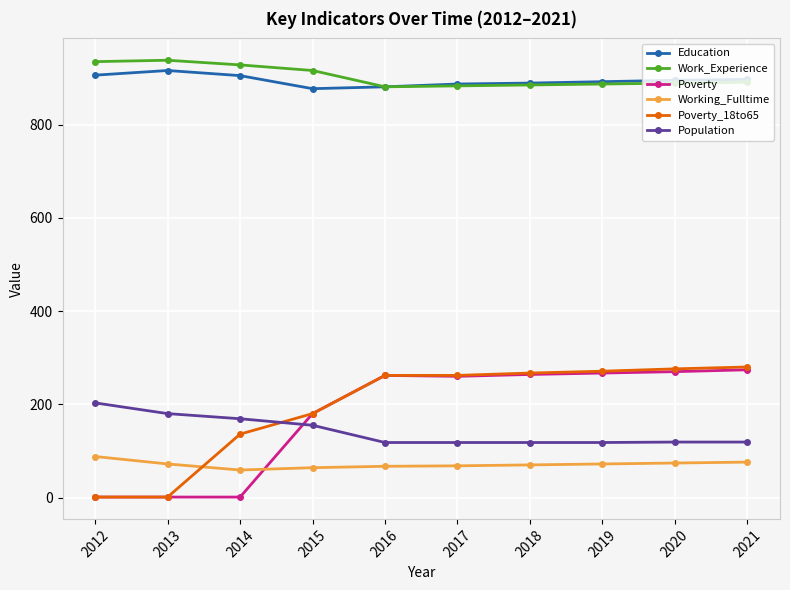

True or false: Population and Working_Fulltime cross at least once.

False